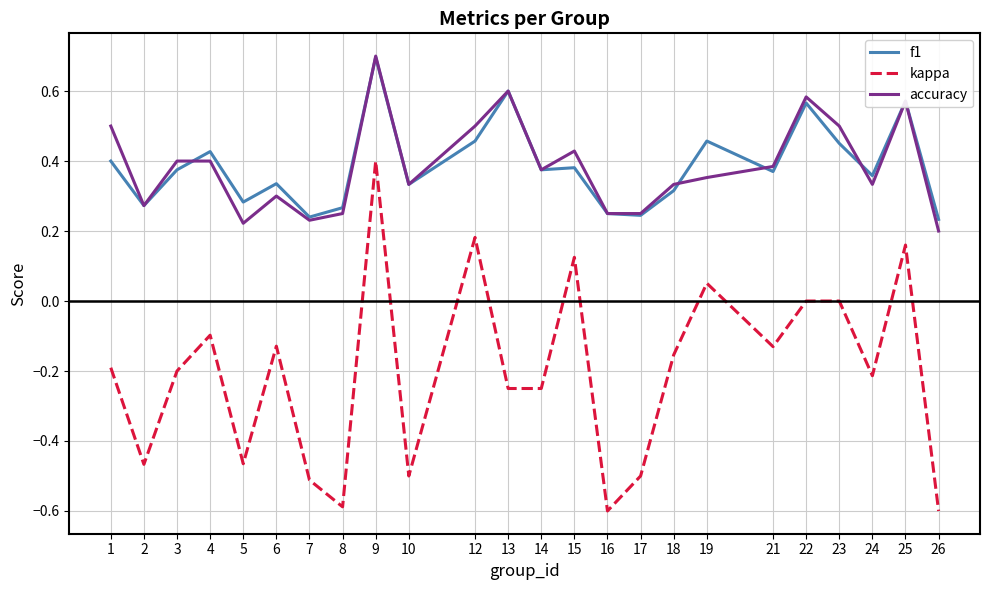

Rank the series at 1 from lowest to highest value.

kappa, f1, accuracy